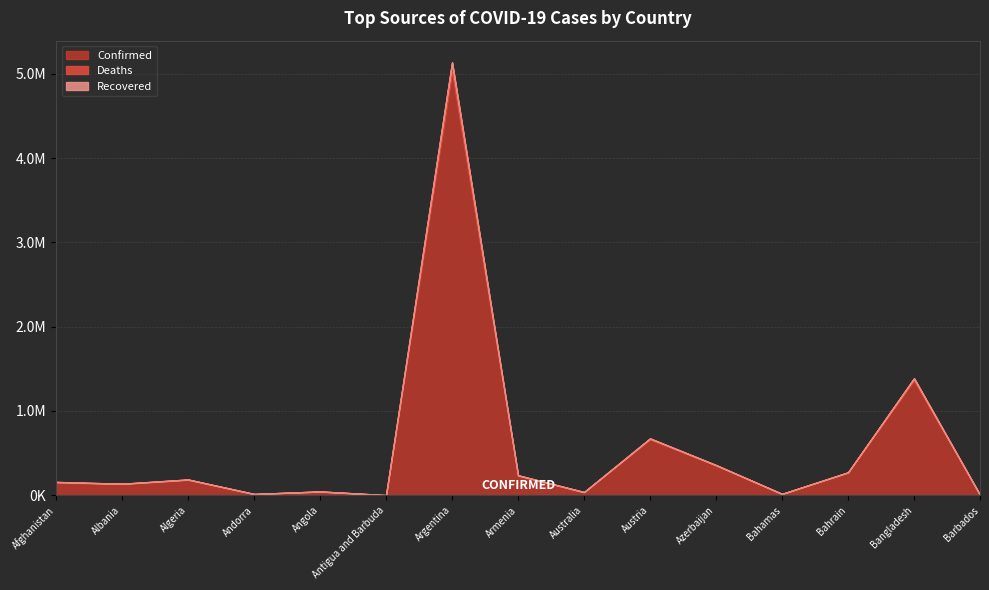

Reading left to right, list all the values displayed in this chart.

Confirmed: Afghanistan=150778	Albania=133981	Algeria=182368	Andorra=14836	Angola=43747	Antigua and Barbuda=1348	Argentina=5029075	Armenia=232297	Australia=36653	Austria=663532	Azerbaijan=352926	Bahamas=15794	Bahrain=270161	Bangladesh=1365158	Barbados=4480
Deaths: Afghanistan=6936	Albania=2460	Algeria=4578	Andorra=128	Angola=1053	Antigua and Barbuda=43	Argentina=107961	Armenia=4653	Australia=939	Austria=10750	Azerbaijan=5072	Bahamas=307	Bahrain=1384	Bangladesh=22897	Barbados=48
Recovered: Afghanistan=0	Albania=0	Algeria=0	Andorra=0	Angola=0	Antigua and Barbuda=0	Argentina=0	Armenia=0	Australia=0	Austria=0	Azerbaijan=0	Bahamas=0	Bahrain=0	Bangladesh=0	Barbados=0